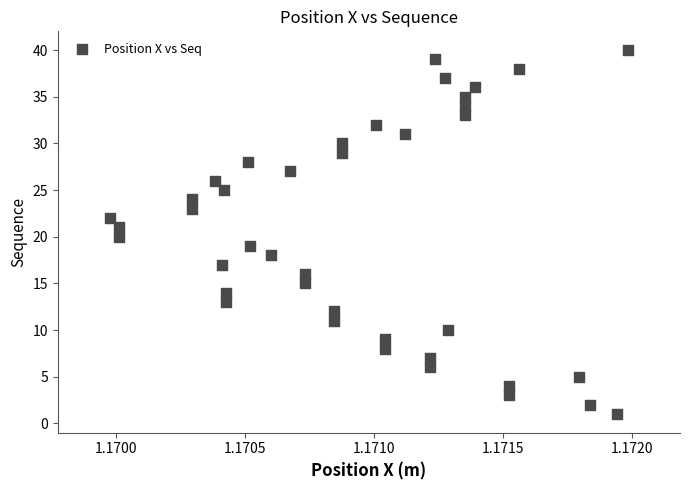

What is the range of Y values (max minus min)?

39